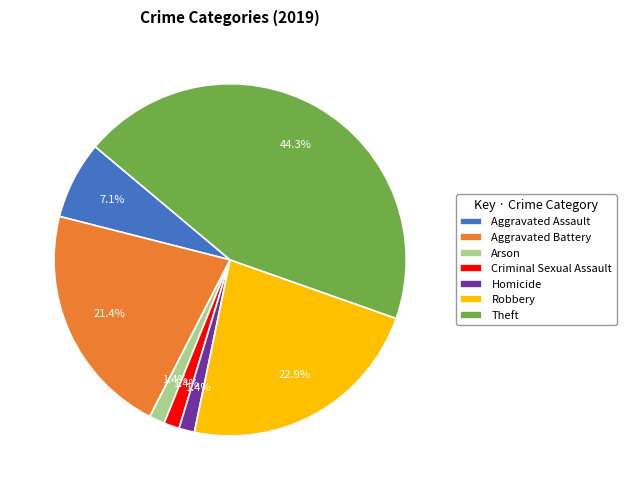

Count the number of slices in the pie.

7